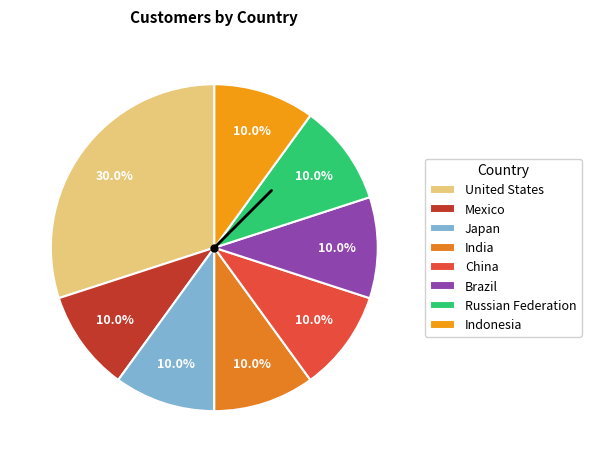

The Brazil slice represents 10% of the pie. True or false?

True